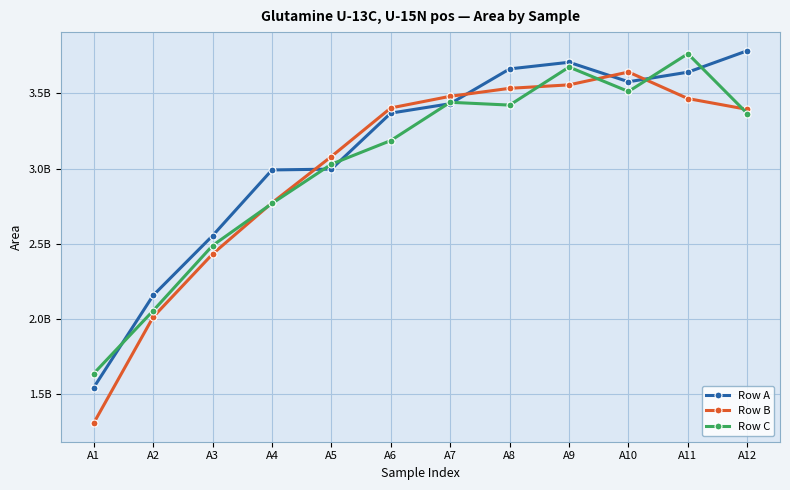

True or false: Row A and Row C cross at least once.

True